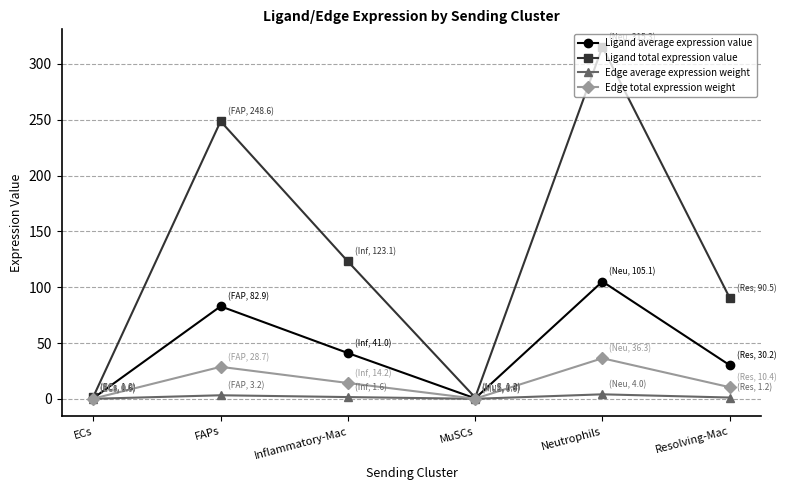

What are all the series names shown in the legend?

Ligand average expression value, Ligand total expression value, Edge average expression weight, Edge total expression weight